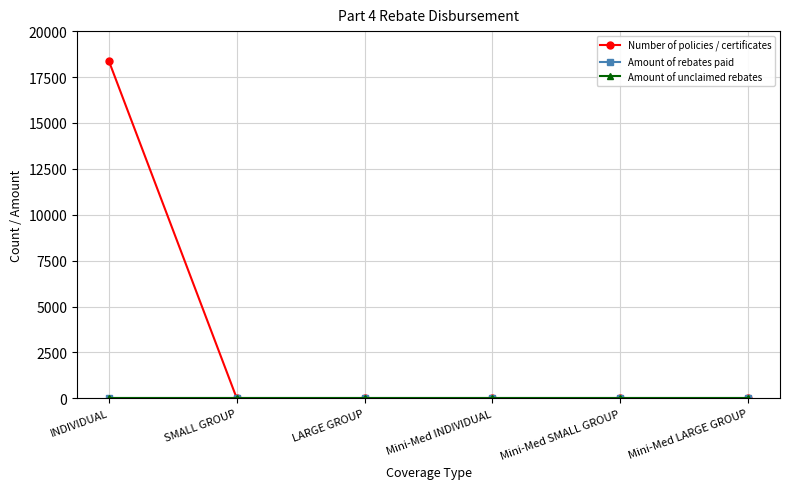

Between Mini-Med SMALL GROUP and INDIVIDUAL, which is larger?

INDIVIDUAL